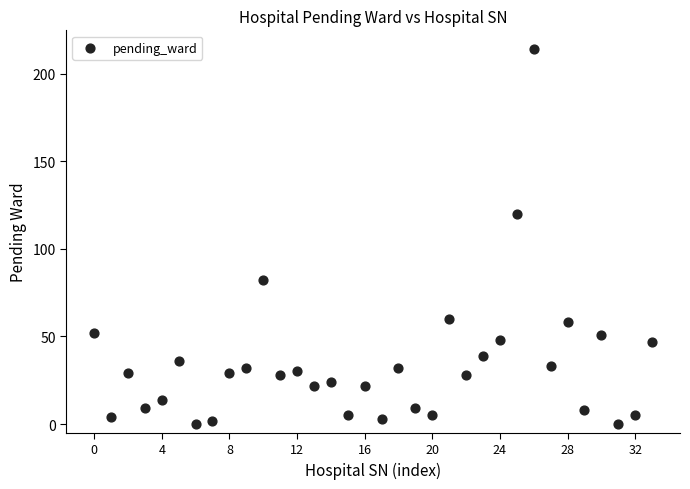

What is the range of Y values (max minus min)?

214